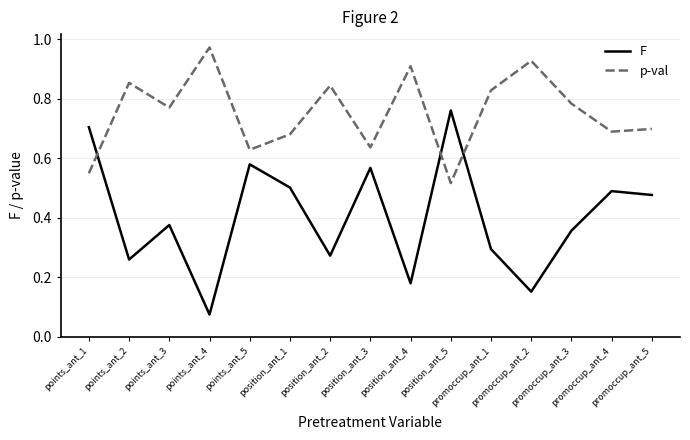

Which series has the widest spread of values?

F